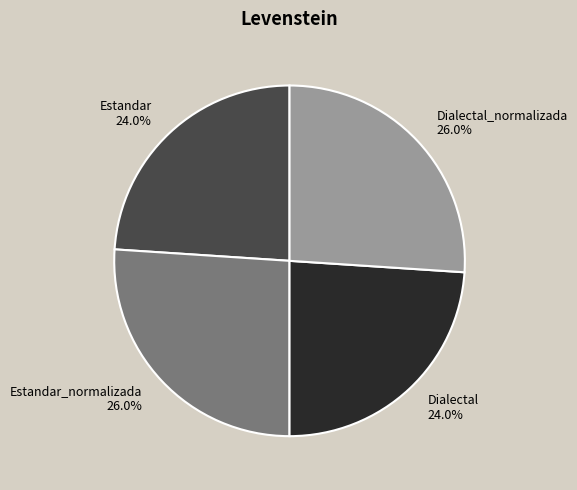

Is Estandar_normalizada the majority of the pie?

No